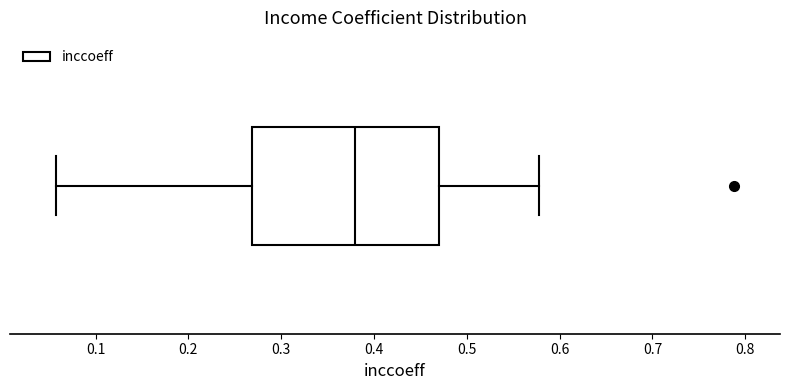

Read this box plot against the x-axis: the position of the median line, the range covered by the box, and the ends of both whiskers. The values are not printed on the chart, so give them approximately, as read against the axis.

median 0.38, box 0.27 to 0.47, whiskers 0.06 to 0.58